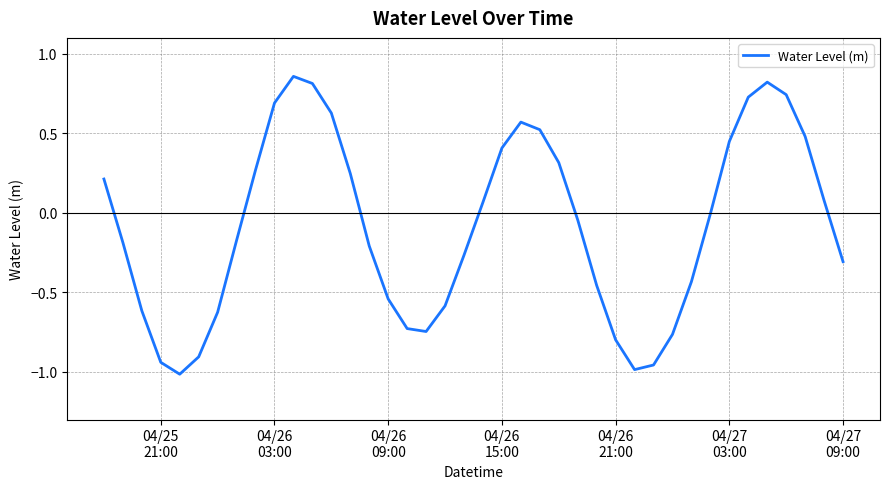

What is the difference between the maximum and minimum values?

1.9